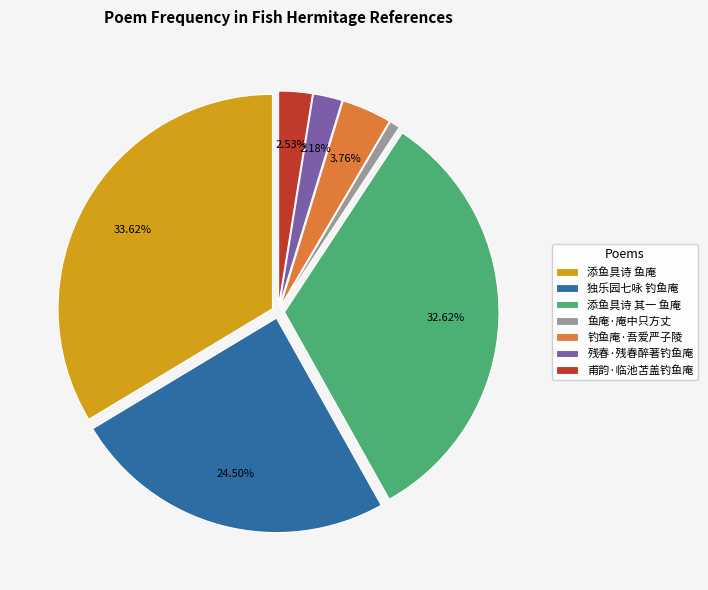

Which slice is the smallest?

鱼庵·庵中只方丈